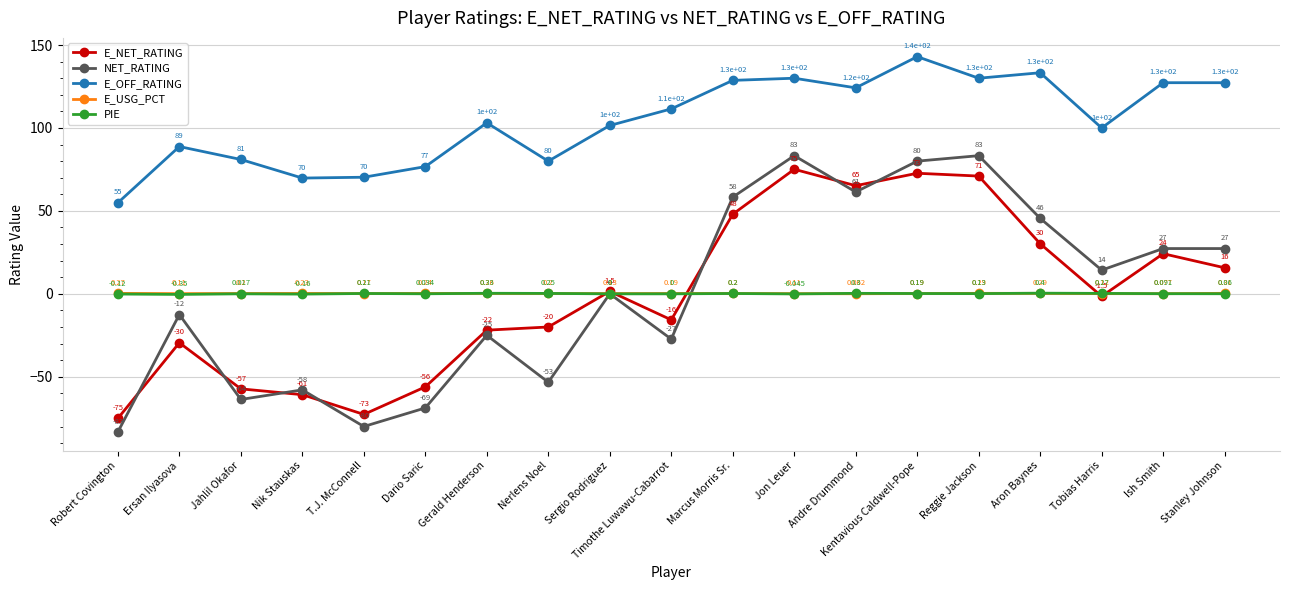

Rank the series by their maximum value, from lowest to highest.

E_USG_PCT, PIE, E_NET_RATING, NET_RATING, E_OFF_RATING